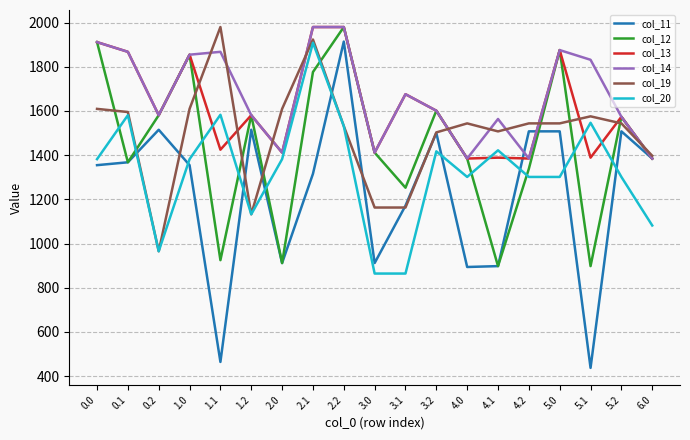

What value does the col_20 series have at 3.2?

1417.4